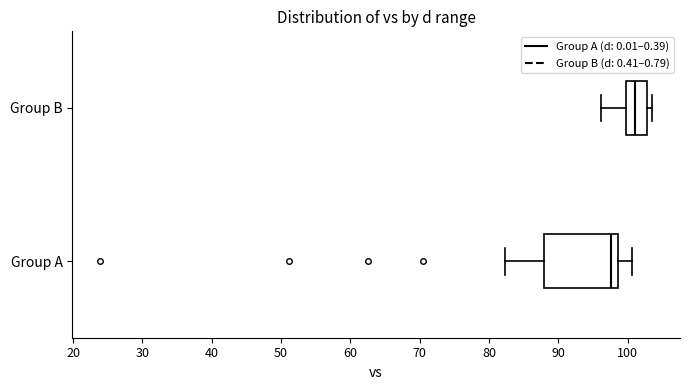

Reading bottom to top, read every box against the x-axis: the position of its median line, the range the box covers, and the ends of its whiskers. The values are not printed on the chart, so give them approximately, as read against the axis.

Group A: median 98, box 88 to 99, whiskers 82 to 101
Group B: median 101, box 100 to 103, whiskers 96 to 104